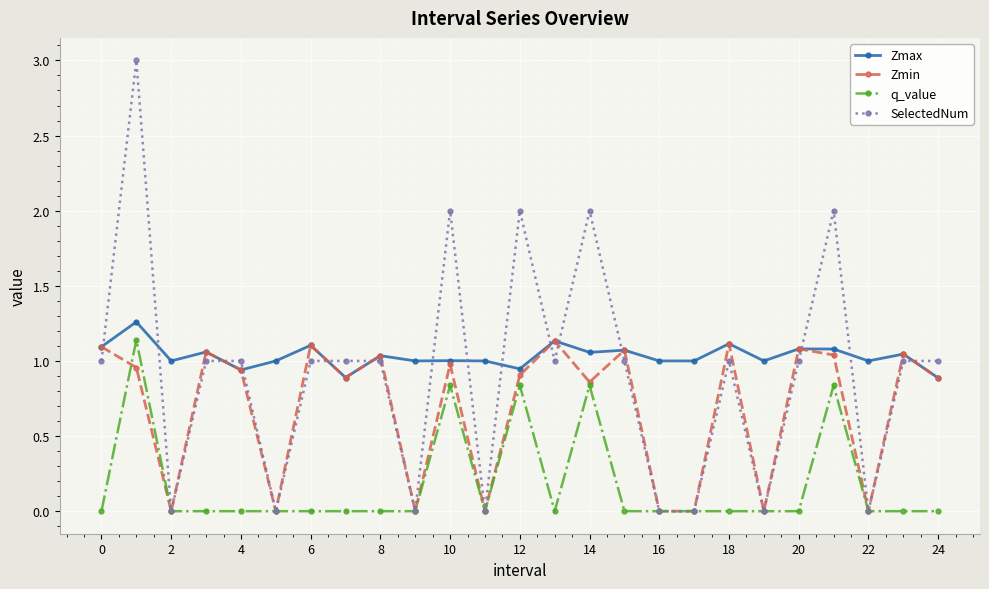

After their last crossing, which series has the higher values: Zmax or SelectedNum?

SelectedNum